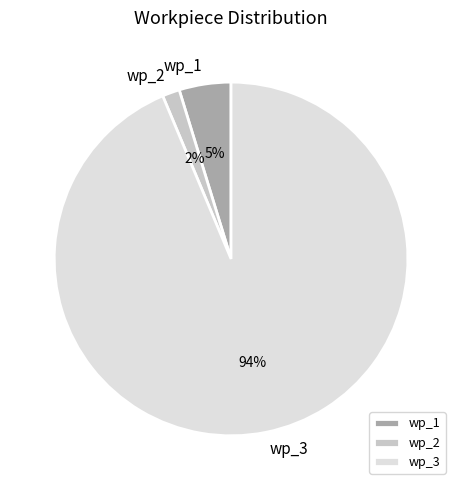

Between wp_3 and wp_1, which is larger?

wp_3